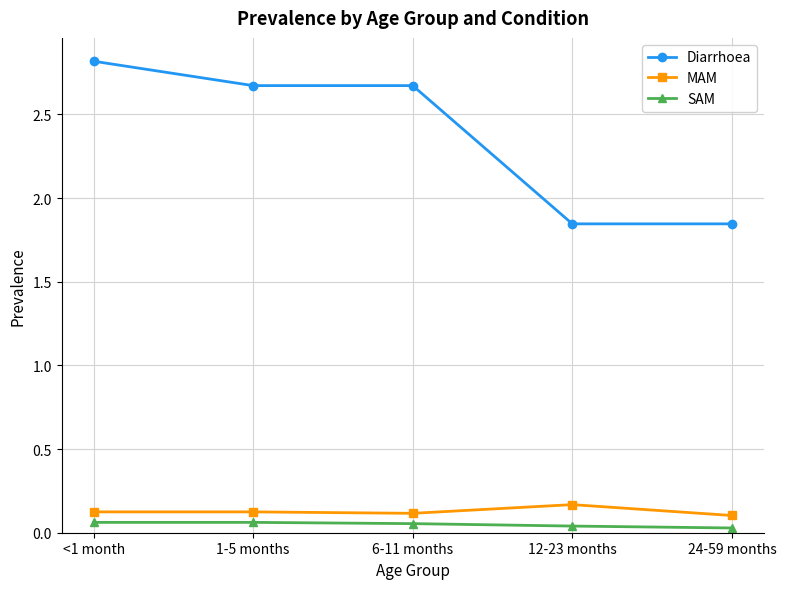

Which series has the widest spread of values?

Diarrhoea